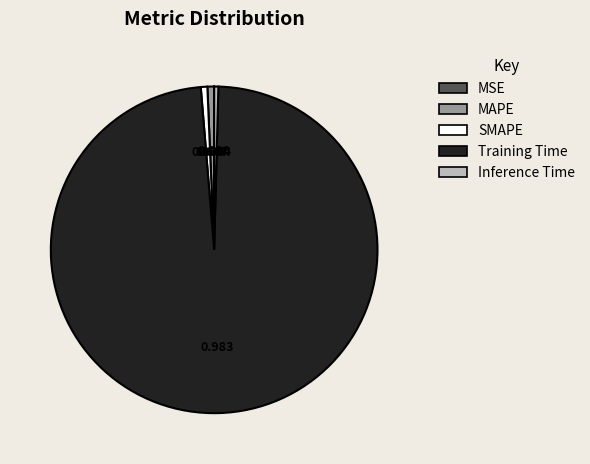

The Training Time slice represents 98% of the pie. True or false?

True